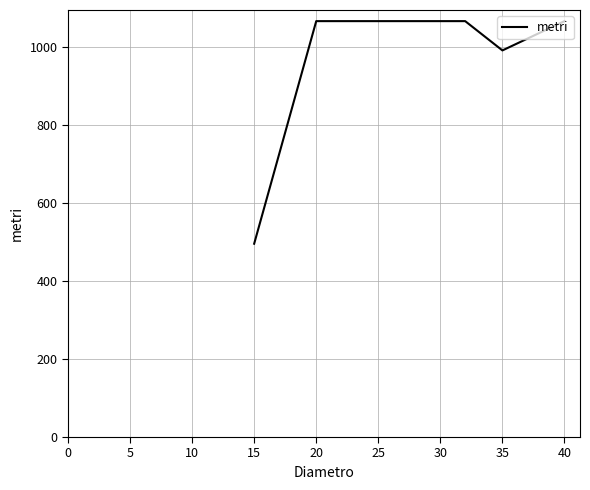

Does the chart display data point markers on the line(s)?

No